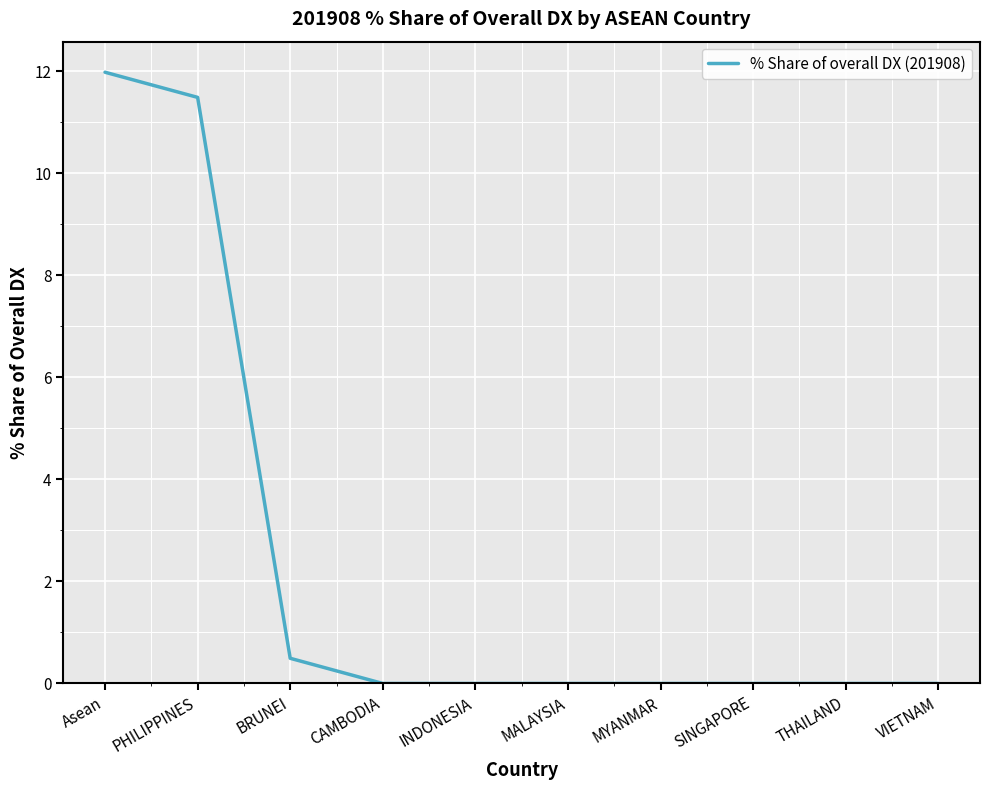

What is the sum of the values at PHILIPPINES and SINGAPORE?

11.5